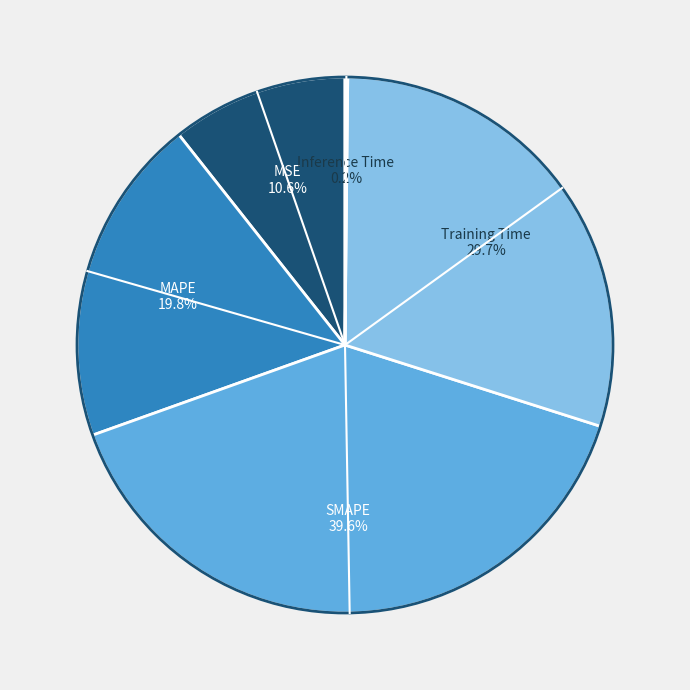

To the nearest percent, what is the average slice percentage?

20%